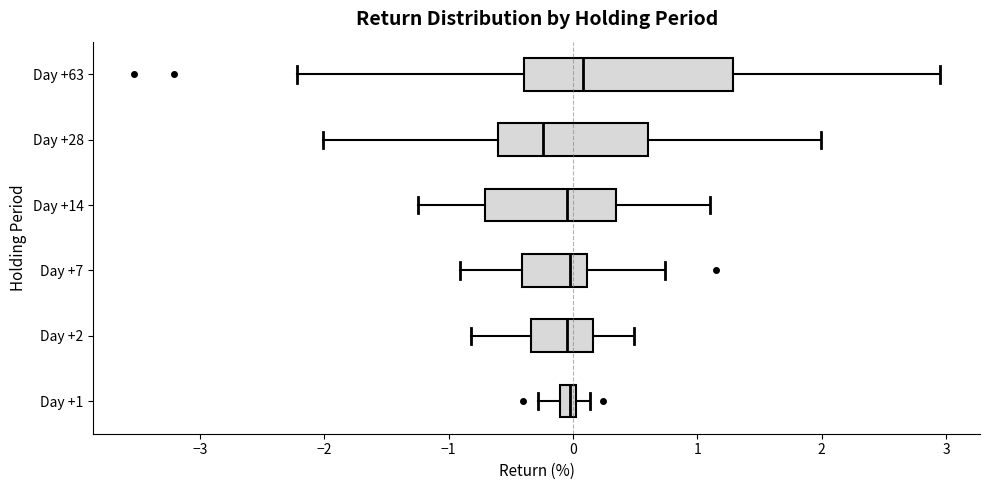

Which box is the widest, from its left edge to its right edge?

Day +63